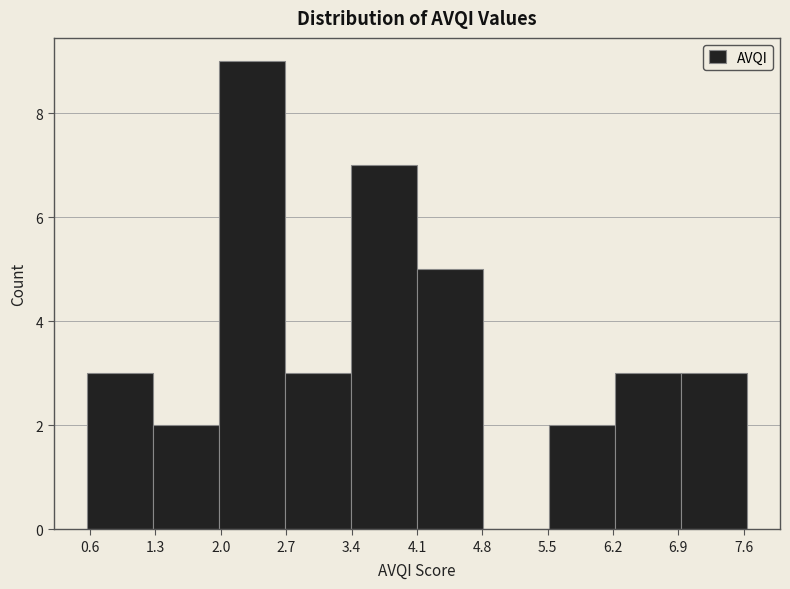

Which range on the x-axis has the tallest bar?

2.0 to 2.7